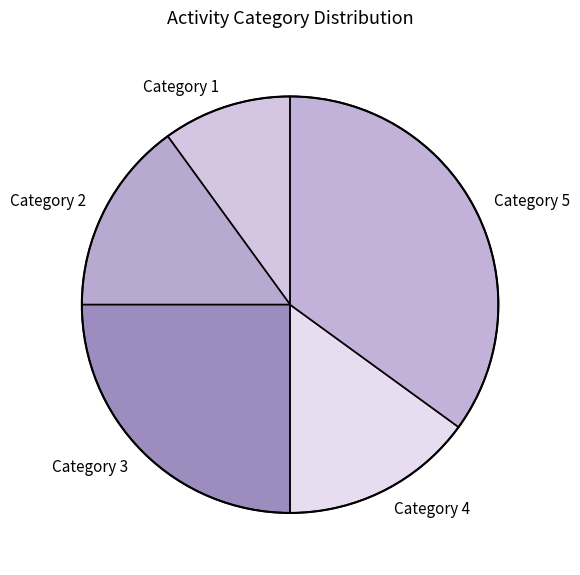

How many slices are in this pie chart?

5